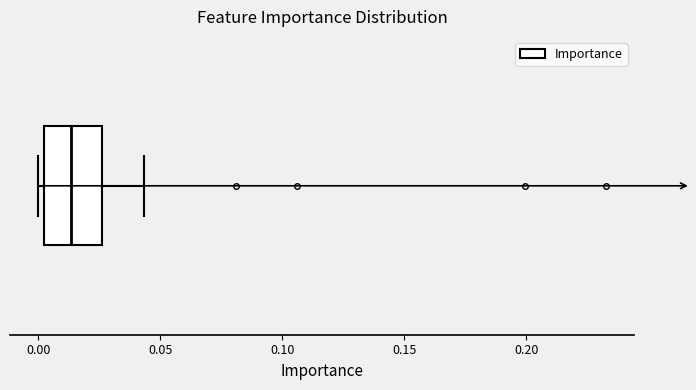

Transcribe this box plot: give where the median line is, the range the box spans, and where the two whiskers end, as read against the x-axis. The values are not printed on the chart, so give them approximately, as read against the axis.

median 0.015, box 0.000 to 0.025, whiskers 0.000 (just left of the box's left edge) to 0.045